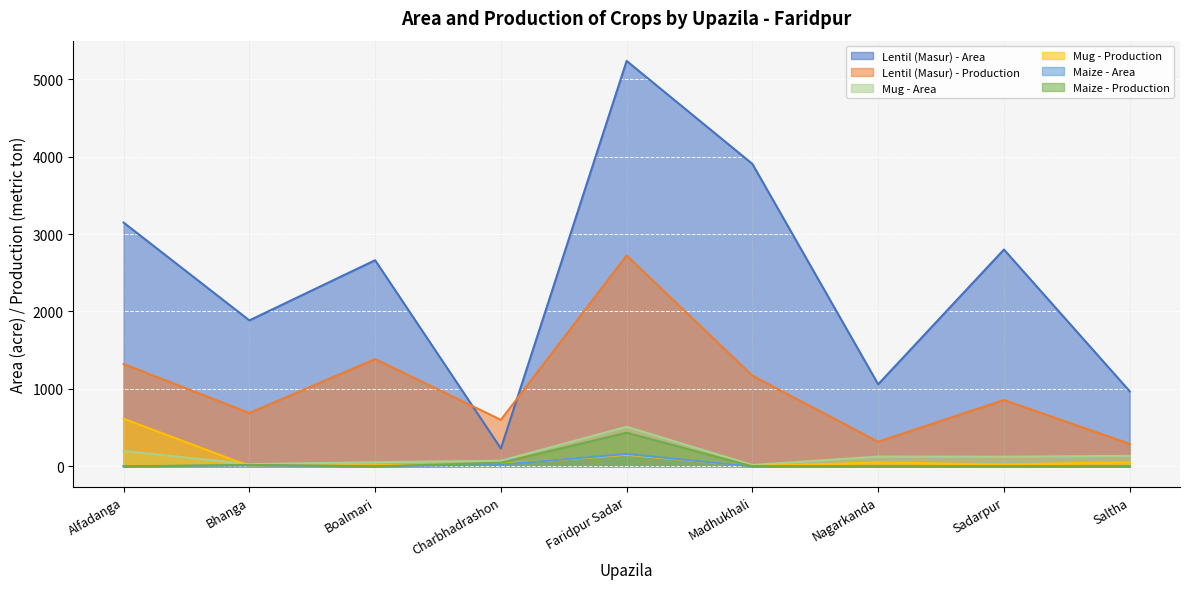

Does the chart display data point markers on the line(s)?

No